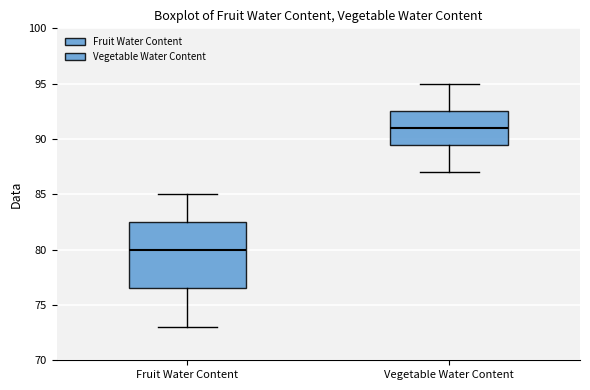

Which box has the lowest median line?

Fruit Water Content